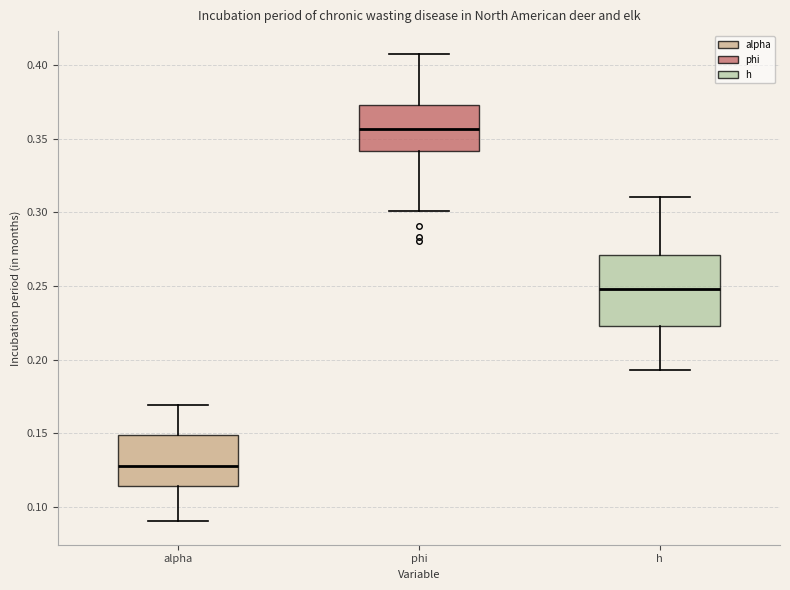

Reading left to right, transcribe this box plot: for each box, give where its median line is, the range the box spans, and where its two whiskers end, as read against the y-axis. The values are not printed on the chart, so give them approximately, as read against the axis.

alpha: median 0.130, box 0.115 to 0.150, whiskers 0.090 to 0.170
phi: median 0.355, box 0.340 to 0.375, whiskers 0.300 to 0.405
h: median 0.250, box 0.225 to 0.270, whiskers 0.195 to 0.310